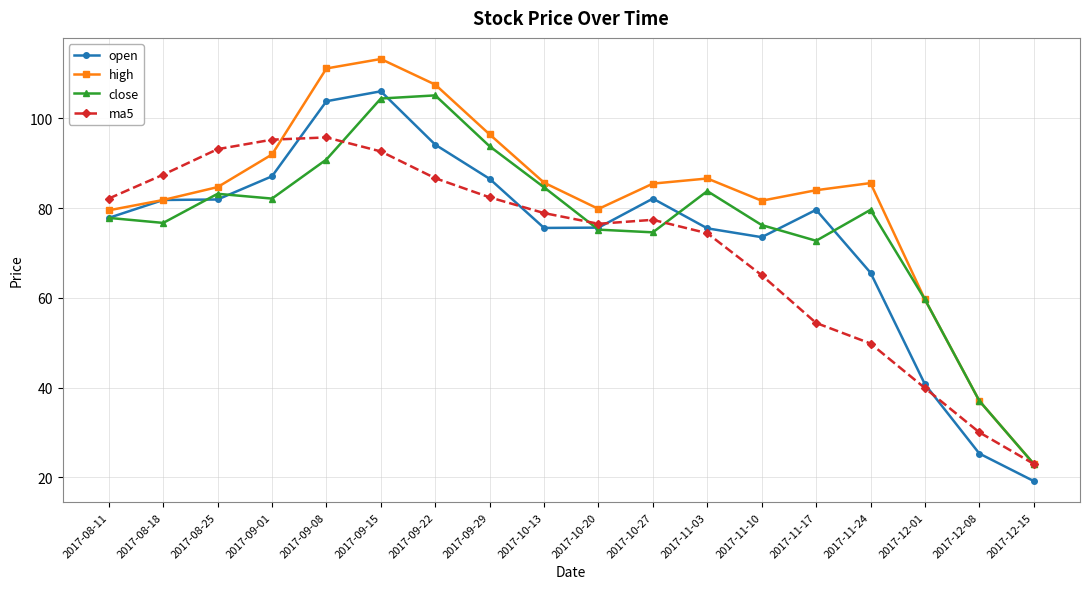

What is the label of the 8th point from the right?

2017-10-27